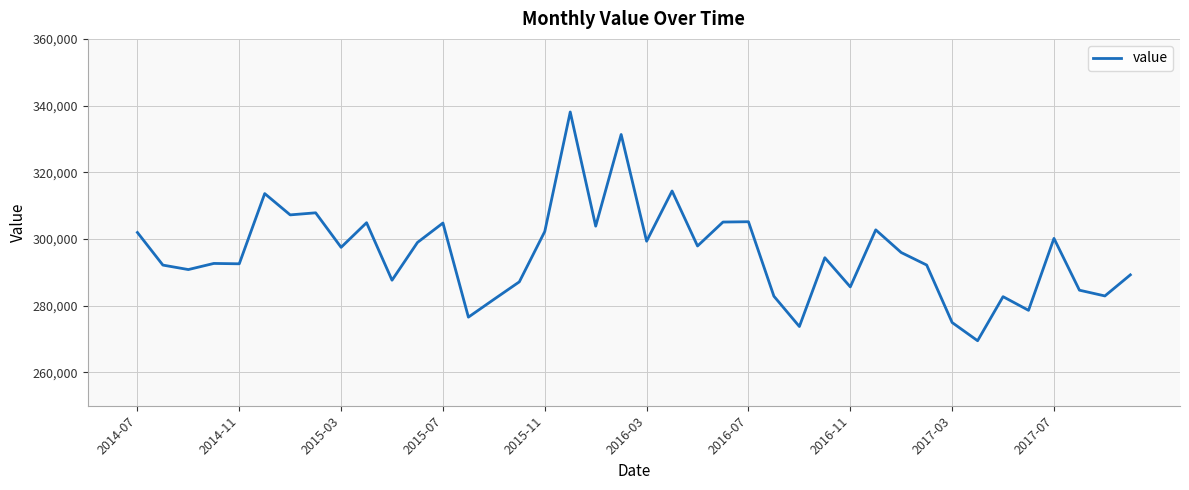

What is the maximum value shown in the chart?

338085